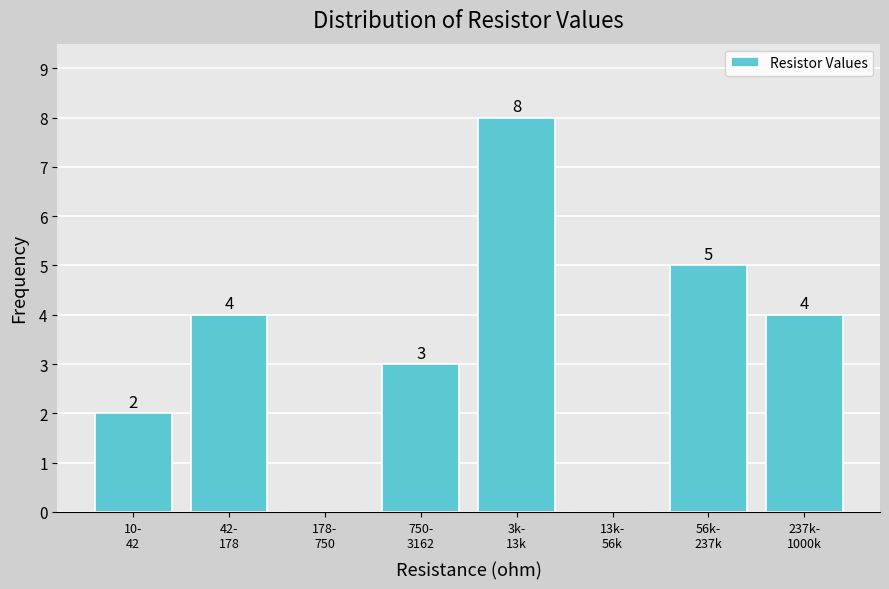

What is the sum of all values?

26